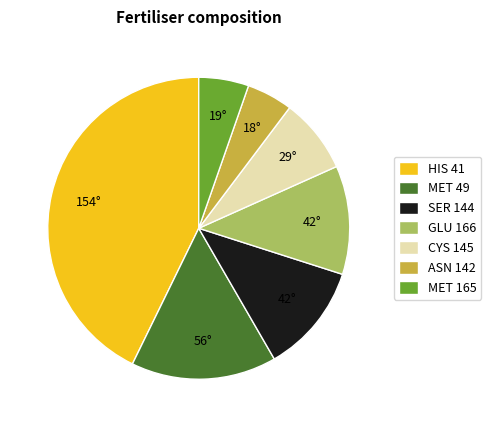

Is the sum of HIS 41 and ASN 142 greater than half?

No